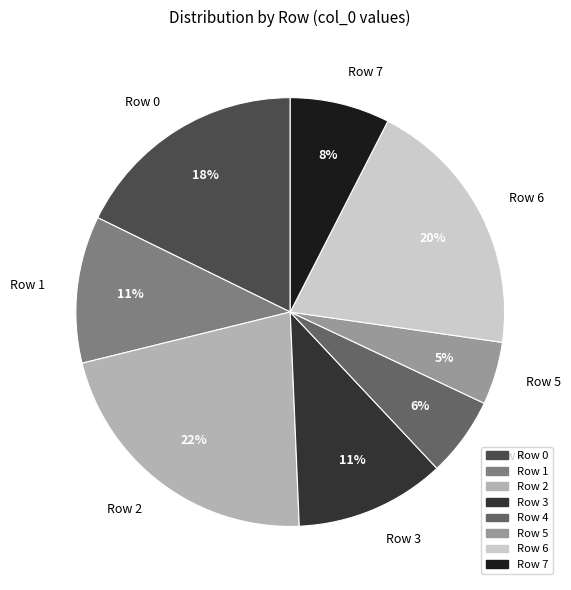

To the nearest percent, what is the difference between the largest and smallest slice percentages?

17%